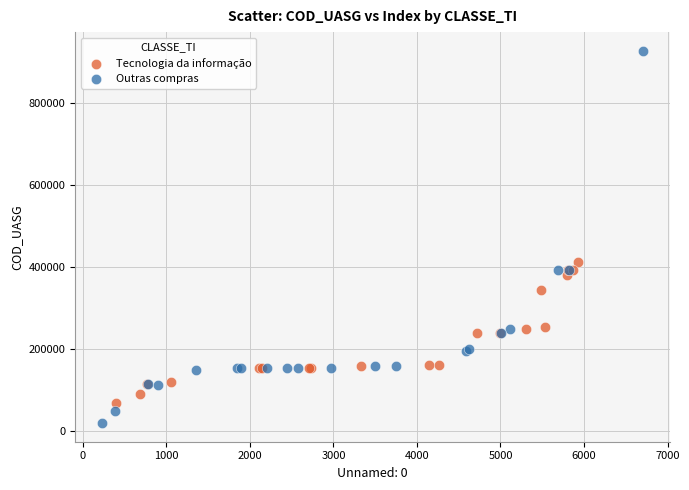

Which series has the largest Y range (max minus min)?

Outras compras